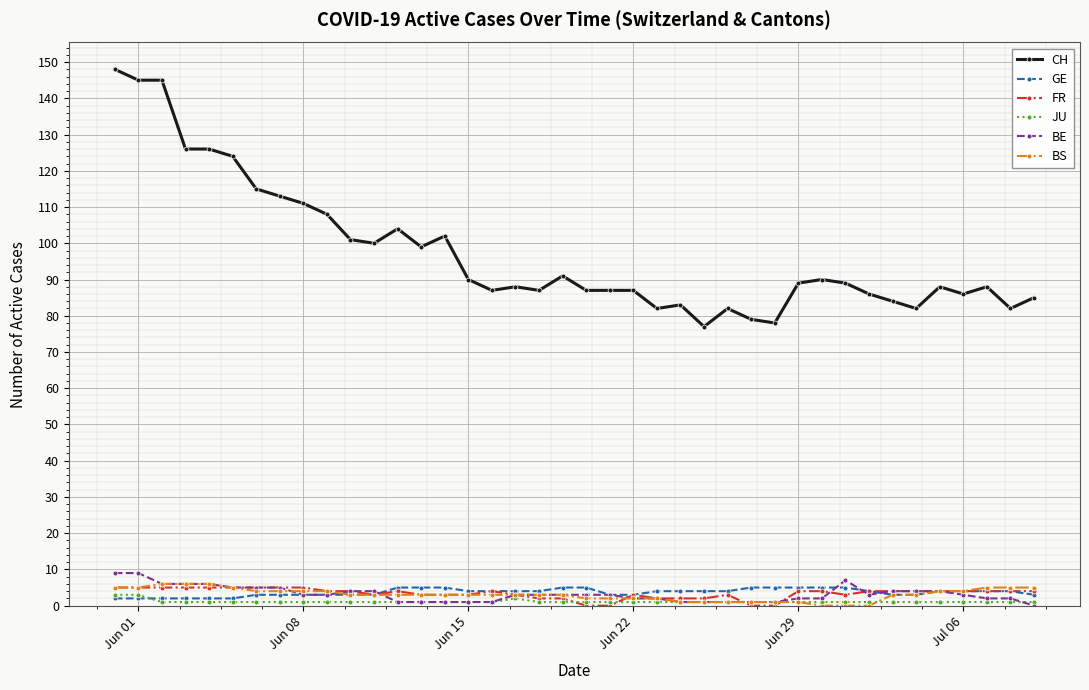

True or false: CH and BE cross at least once.

False